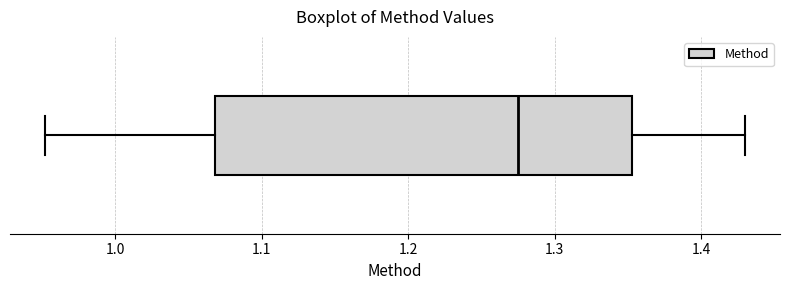

Read this box plot against the x-axis: the position of the median line, the range covered by the box, and the ends of both whiskers. The values are not printed on the chart, so give them approximately, as read against the axis.

median 1.27, box 1.07 to 1.35, whiskers 0.95 to 1.43